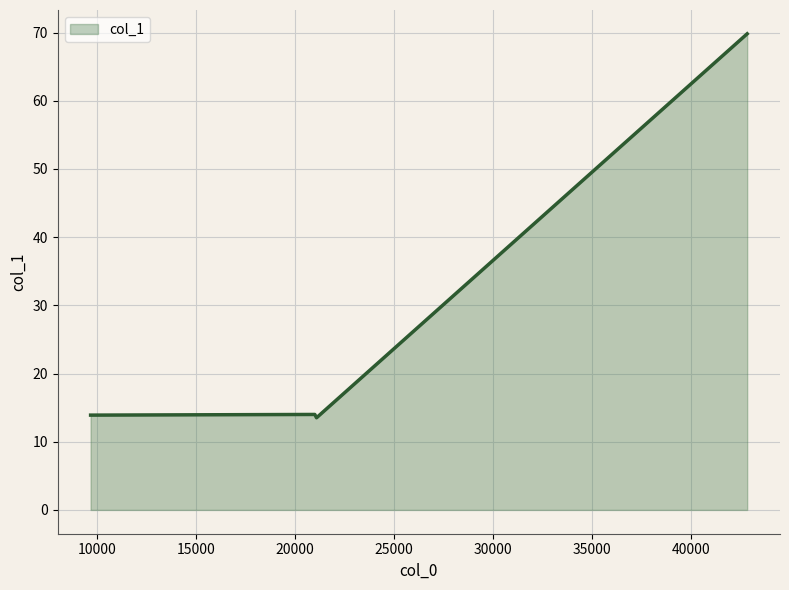

What is the minimum value shown in the chart?

13.5